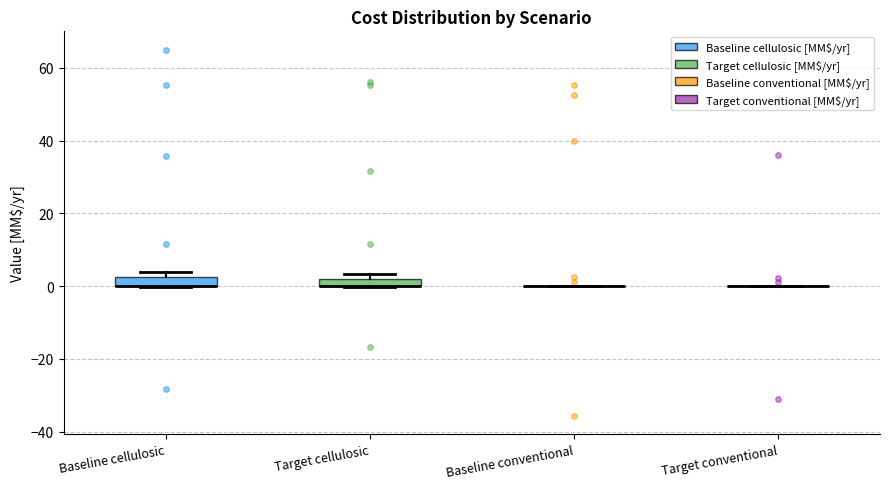

Where is the lower edge of the box for Target cellulosic on the y-axis? The values are not printed on the chart, so give them approximately, as read against the axis.

0